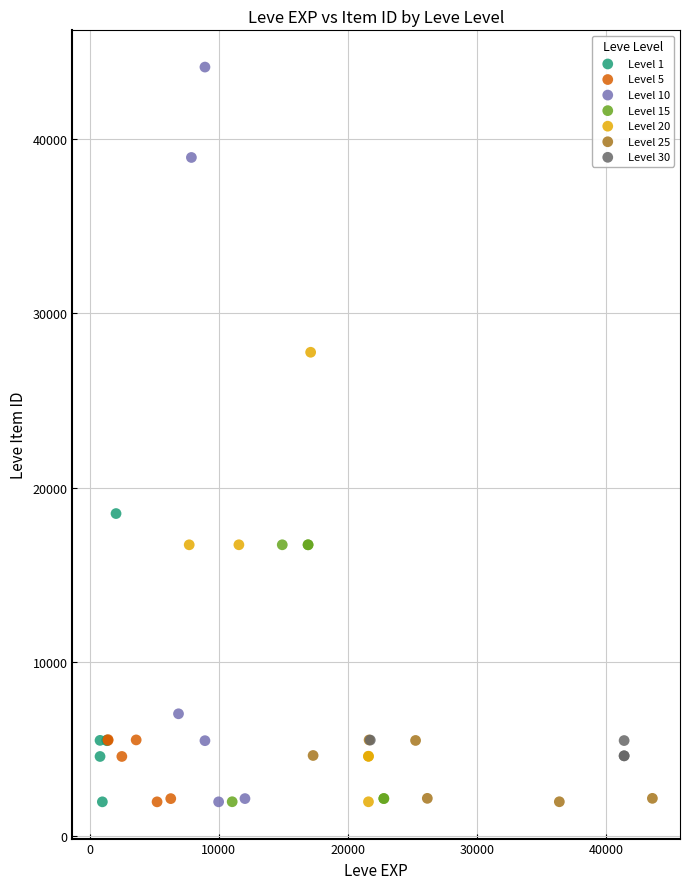

Which series contains the highest Y value?

Level 10